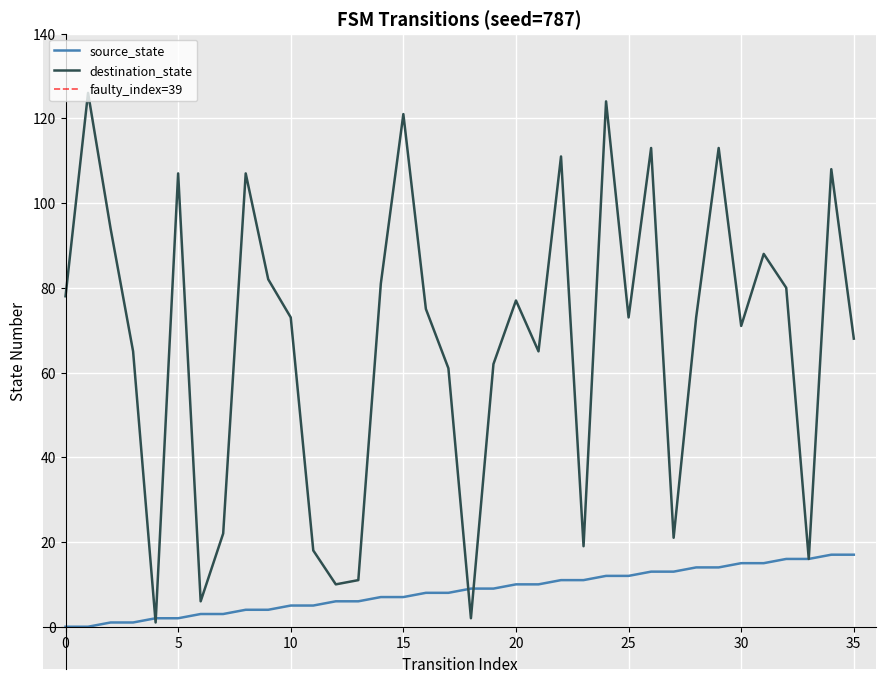

What is the difference between the highest and lowest values at 18?

7